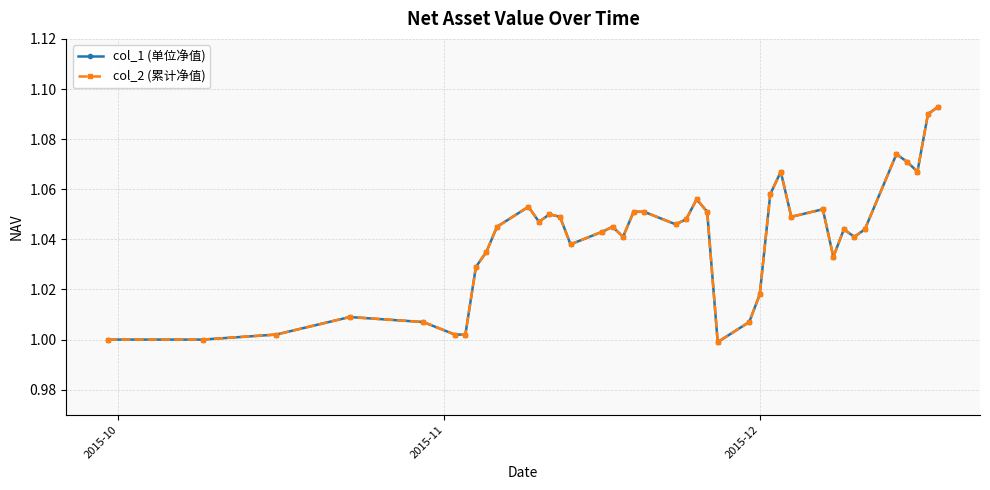

Does the chart have visible grid lines?

Yes